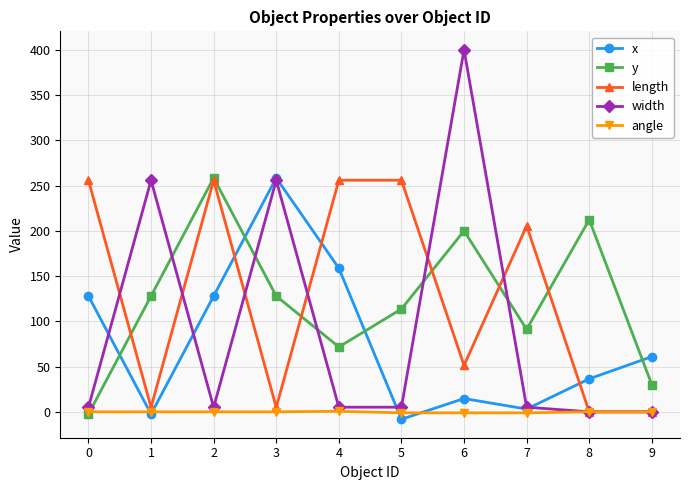

What are all the series names shown in the legend?

x, y, length, width, angle